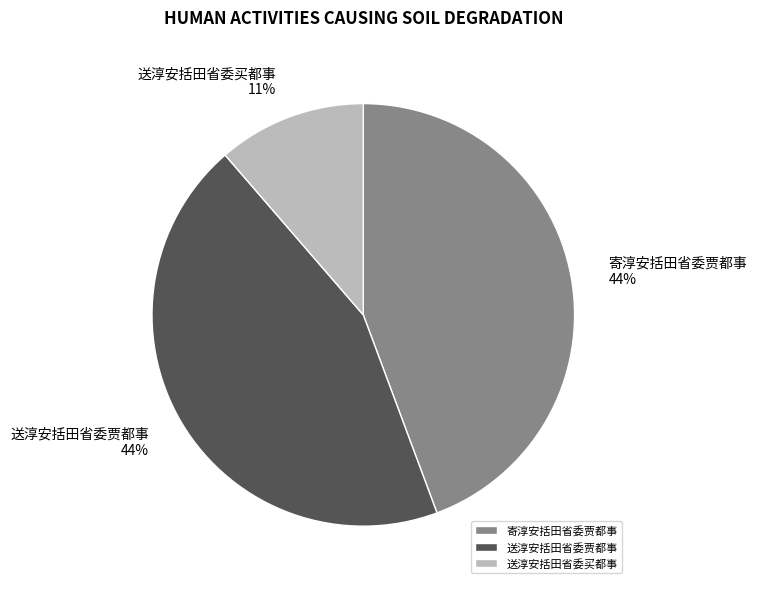

Combined, do 寄淳安括田省委贾都事 and 送淳安括田省委买都事 account for over 50%?

Yes